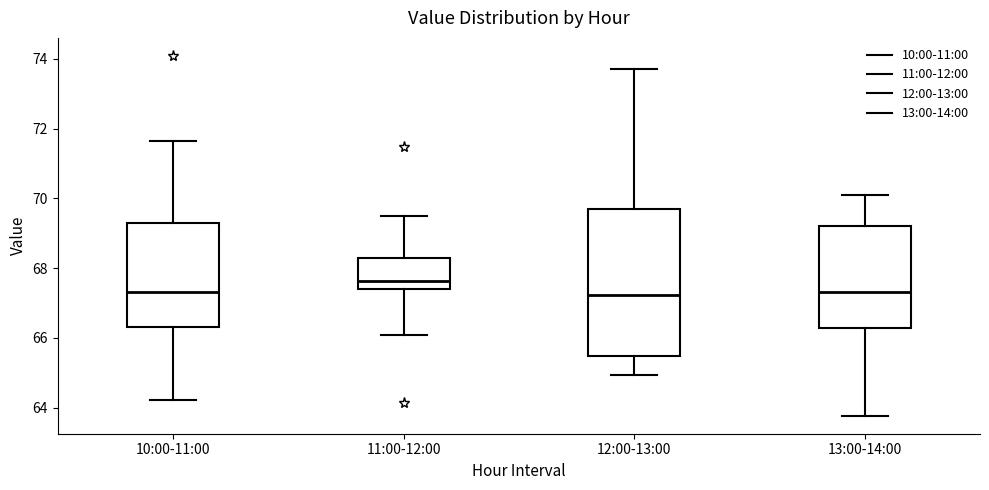

Reading left to right, transcribe this box plot: for each box, give where its median line is, the range the box spans, and where its two whiskers end, as read against the y-axis. The values are not printed on the chart, so give them approximately, as read against the axis.

10:00-11:00: median 67.4, box 66.4 to 69.4, whiskers 64.2 to 71.6
11:00-12:00: median 67.6, box 67.4 to 68.2, whiskers 66.0 to 69.4
12:00-13:00: median 67.2, box 65.4 to 69.6, whiskers 65.0 to 73.8
13:00-14:00: median 67.4, box 66.2 to 69.2, whiskers 63.8 to 70.2